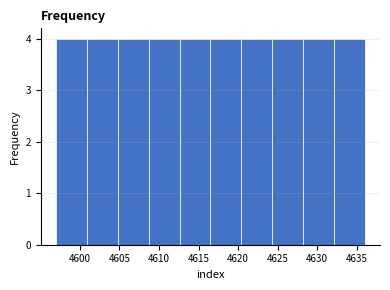

Reading left to right, list every bar in this chart as the range it spans on the x-axis followed by its height. Neither the bar edges nor the heights are printed on the chart, so give them approximately, as read against the axes.

4597.0 to 4600.9: 4
4600.9 to 4604.8: 4
4604.8 to 4608.7: 4
4608.7 to 4612.6: 4
4612.6 to 4616.5: 4
4616.5 to 4620.4: 4
4620.4 to 4624.3: 4
4624.3 to 4628.2: 4
4628.2 to 4632.1: 4
4632.1 to 4636.0: 4